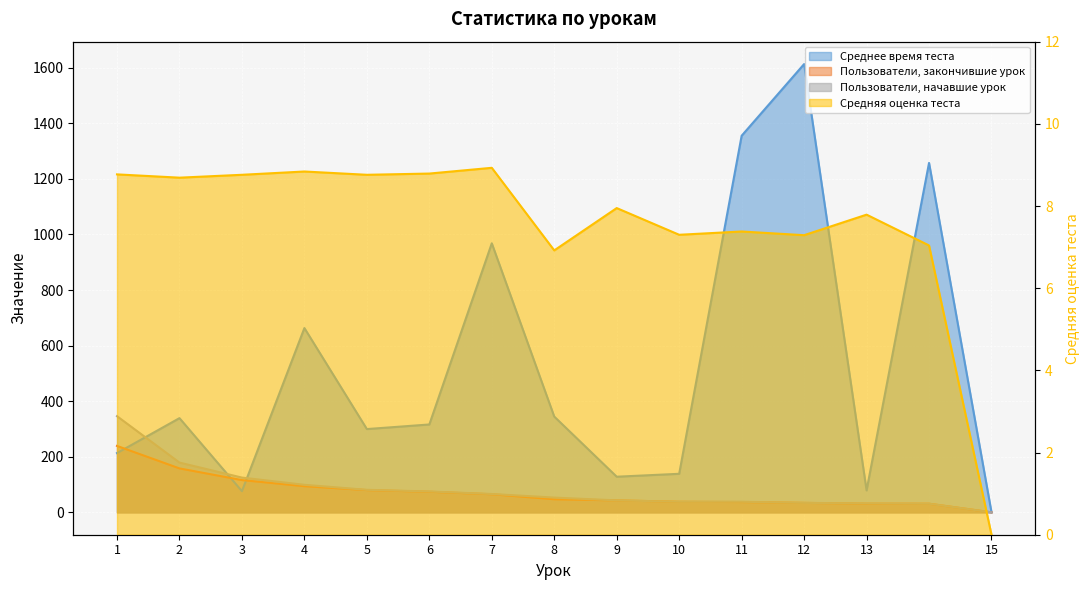

Rank the categories by Среднее время теста value from highest to lowest.

12, 11, 14, 7, 4, 8, 2, 6, 5, 1, 10, 9, 13, 3, 15